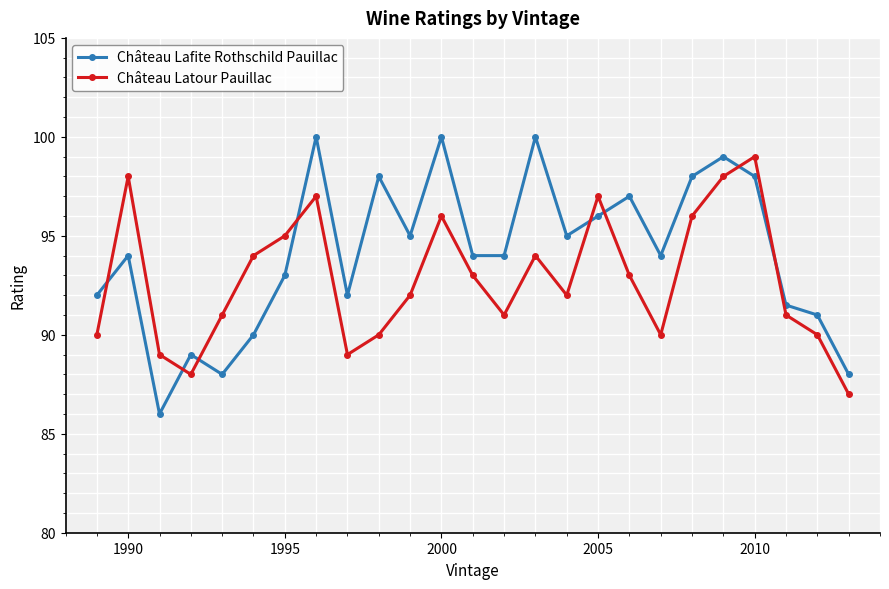

True or false: Château Lafite Rothschild Pauillac has more than 1 interior local peaks.

True